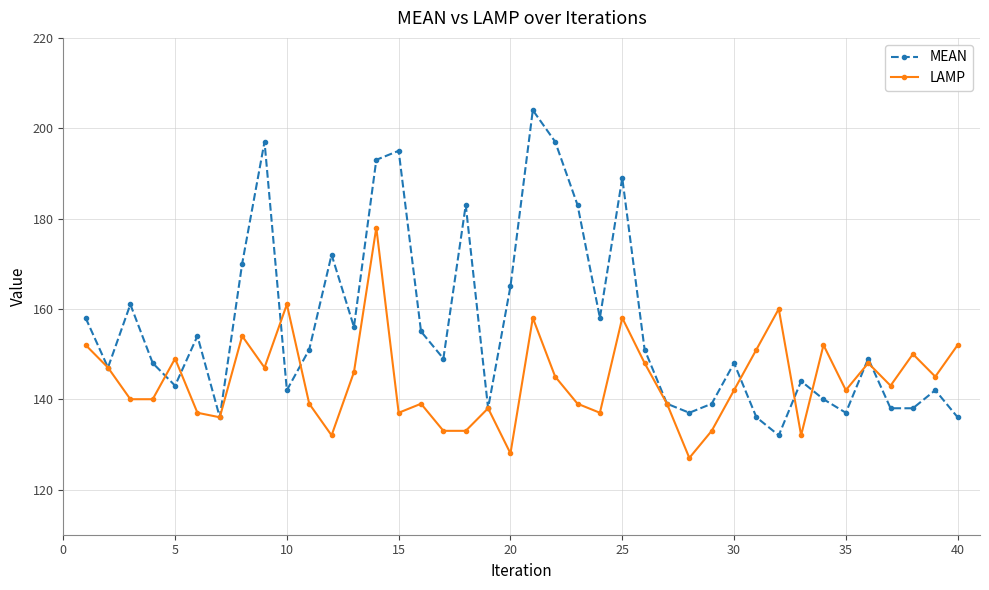

Which series has the largest total across all categories?

MEAN